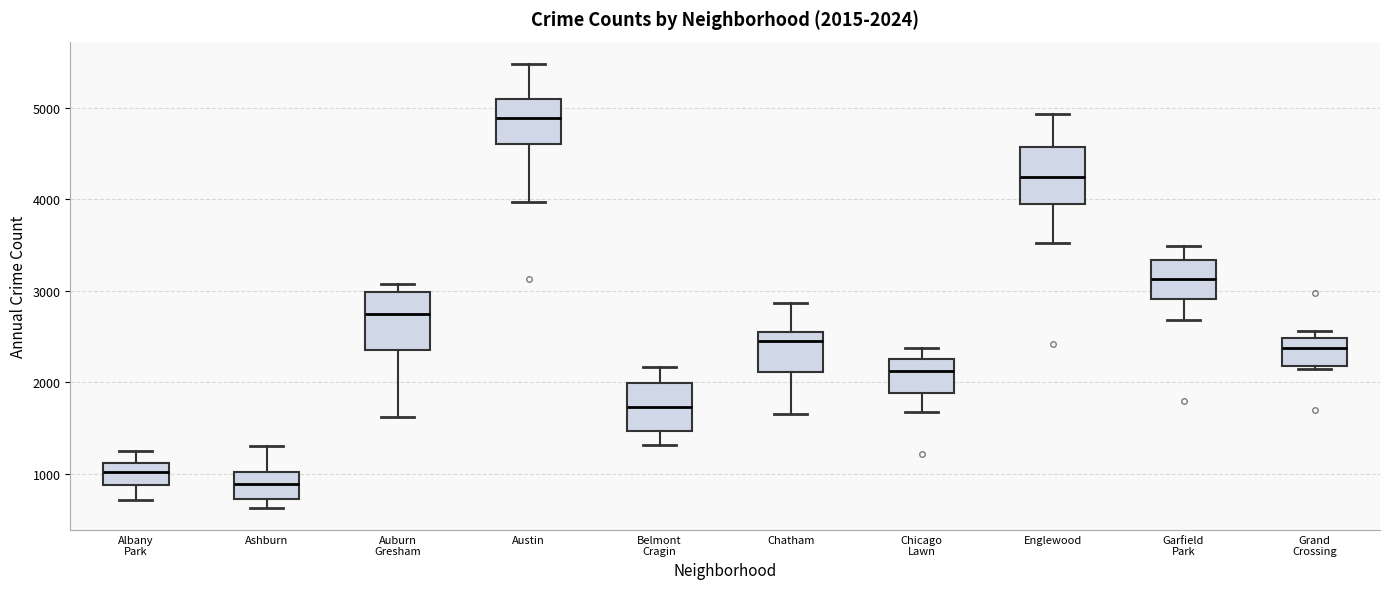

Which box's median line is the highest?

Austin